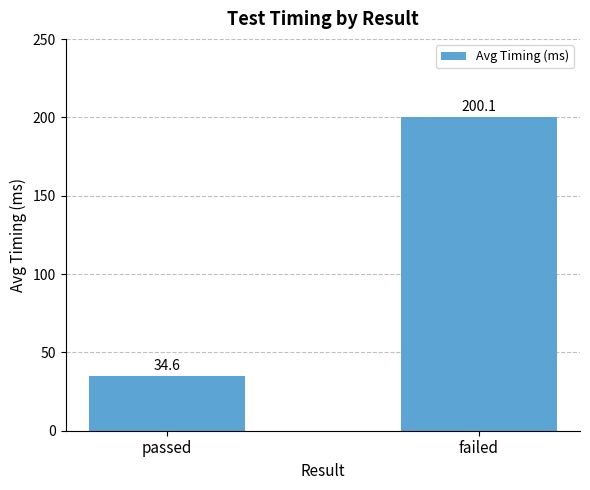

Is it true that the value at passed is 58.4?

False